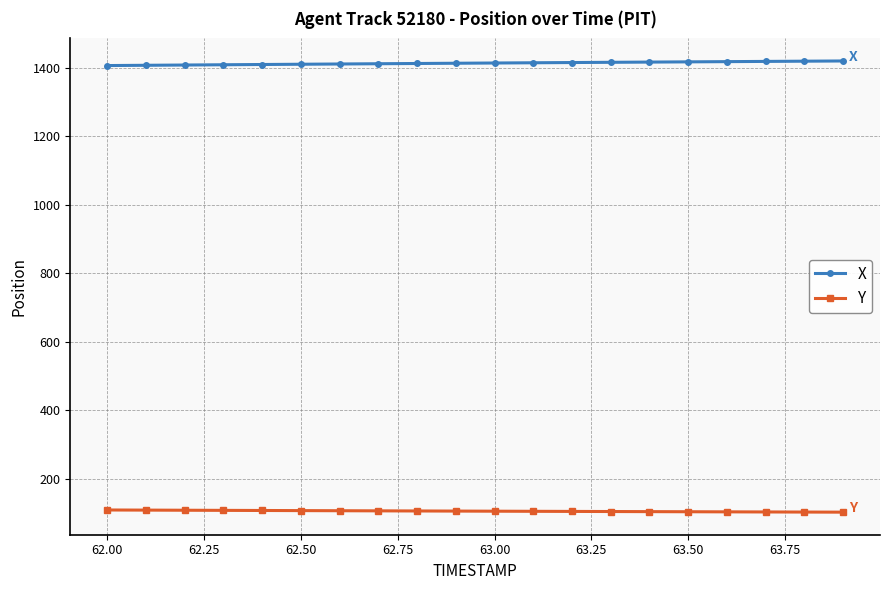

At how many categories does at least one series exceed 1268?

20